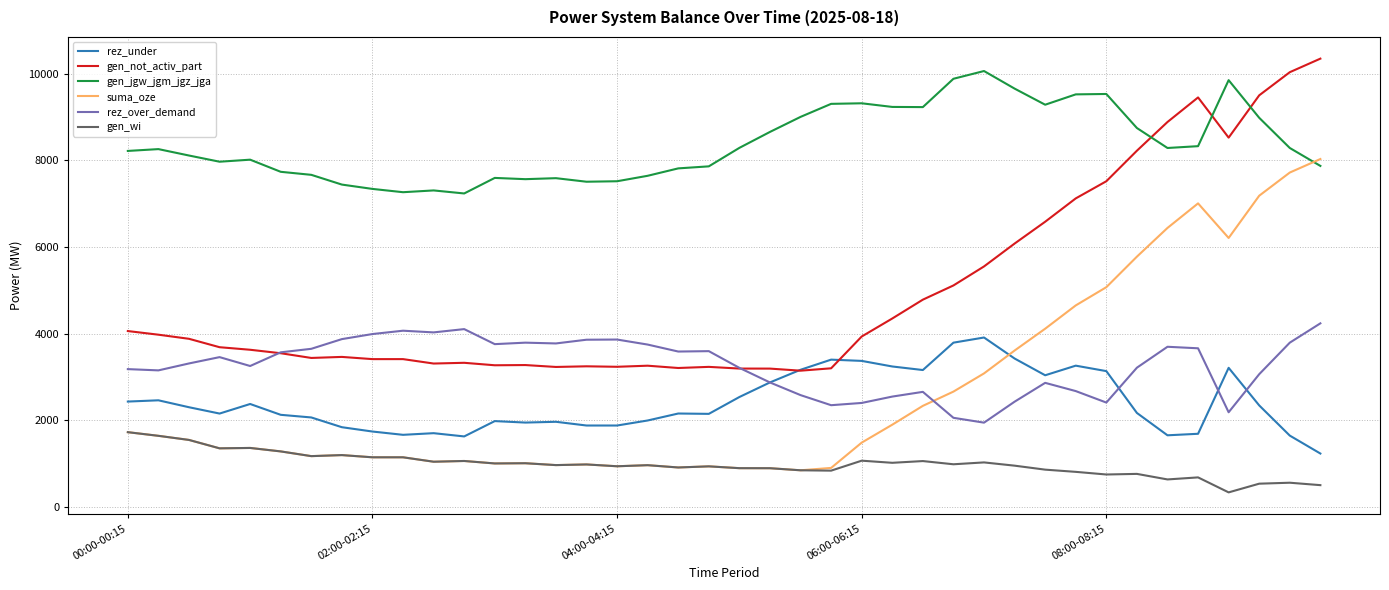

What is the minimum value shown in the chart?

333